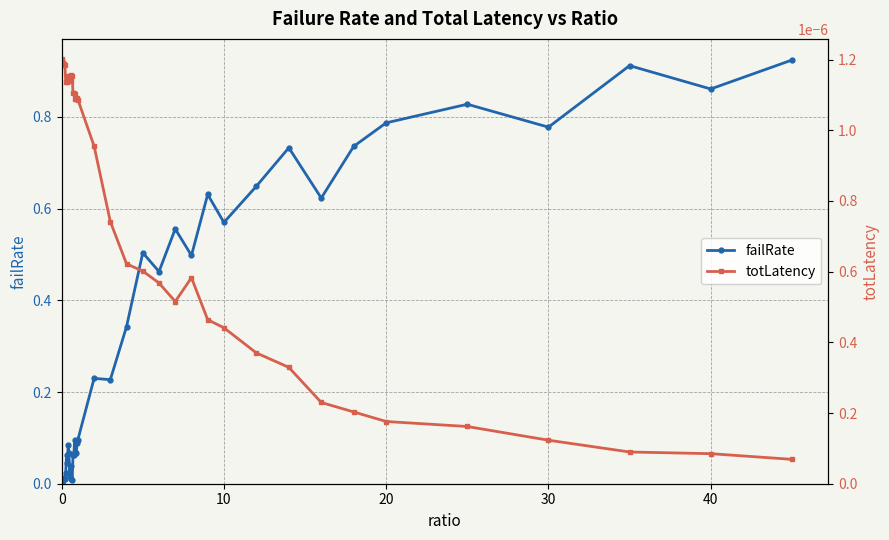

Reading right to left, extract all data points from this chart.

failRate: 0.9	0.9	0.9	0.8	0.8	0.8	0.7	0.6	0.7	0.6	0.6	0.6	0.5	0.6	0.5	0.5	0.3	0.2	0.2	0.1	0.1	0.1	0.1	0.1	0.1	0.1	0.0	0.0	0.0	0.0	0.1	0.1	0.0	0.1	0.0	0.0	0.0	0.0	0.0	0.0
totLatency: 0.0	0.0	0.0	0.0	0.0	0.0	0.0	0.0	0.0	0.0	0.0	0.0	0.0	0.0	0.0	0.0	0.0	0.0	0.0	0.0	0.0	0.0	0.0	0.0	0.0	0.0	0.0	0.0	0.0	0.0	0.0	0.0	0.0	0.0	0.0	0.0	0.0	0.0	0.0	0.0